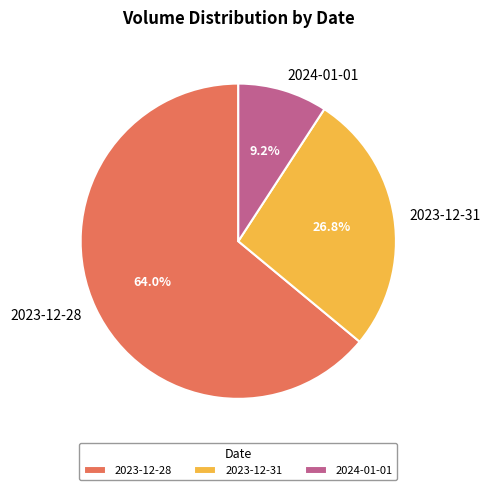

To the nearest percent, what is the difference between the 2024-01-01 and 2023-12-28 slice percentages?

55%